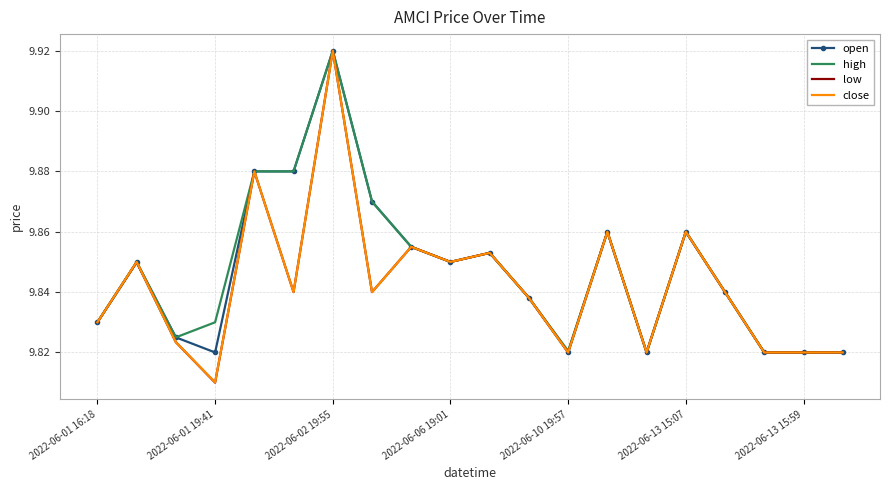

Which series has the largest range (max minus min)?

low